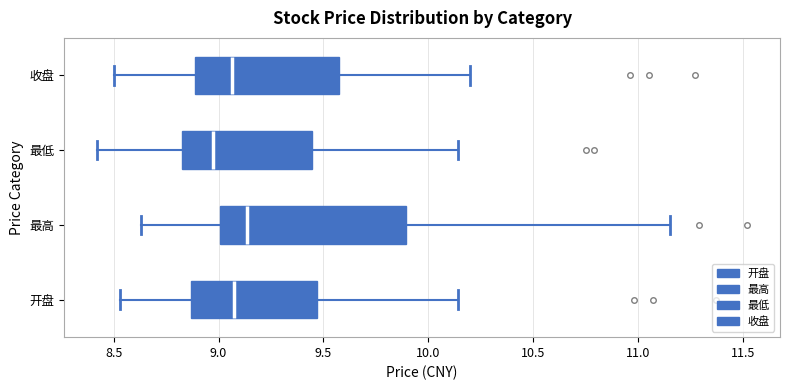

Which box is the widest, from its left edge to its right edge?

最高